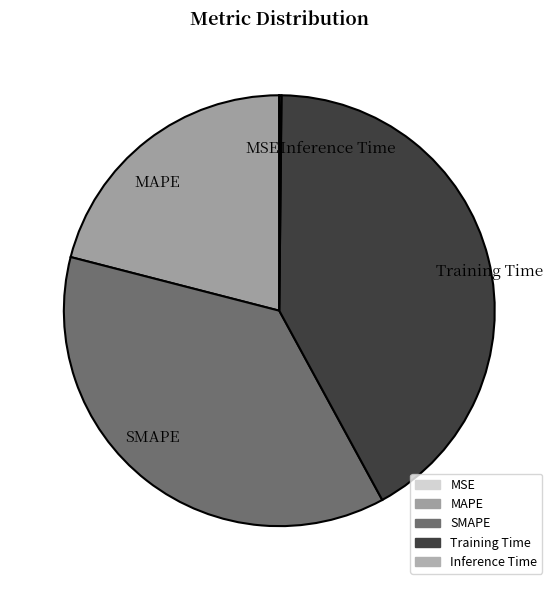

Does SMAPE represent more than half of the total?

No